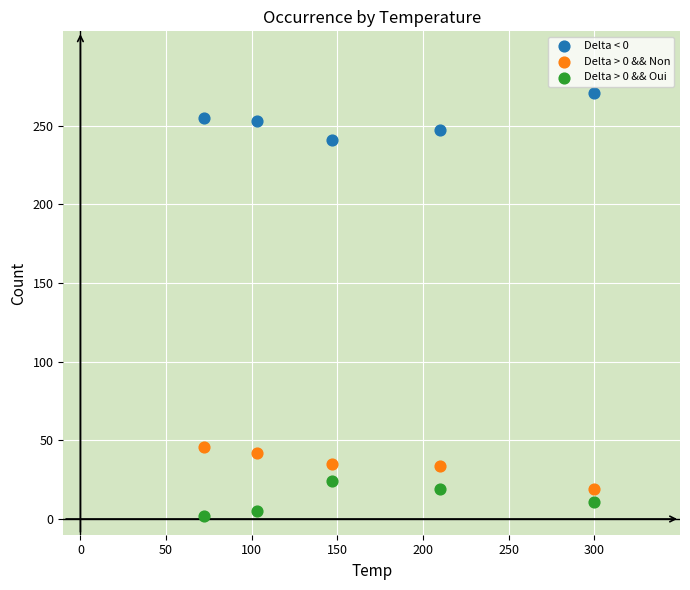

Which series has the widest spread of Y values?

Delta < 0